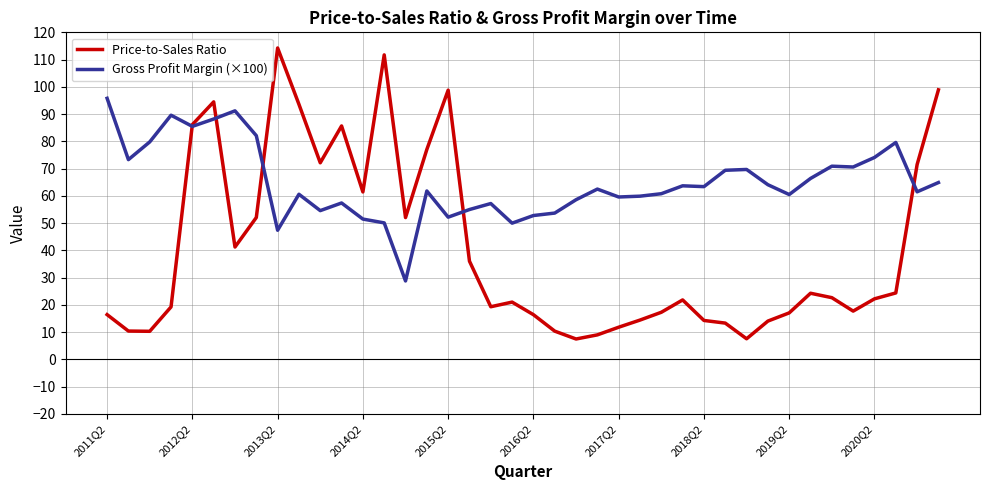

How many intersections are there between Gross Profit Margin (×100) and Price-to-Sales Ratio?

5